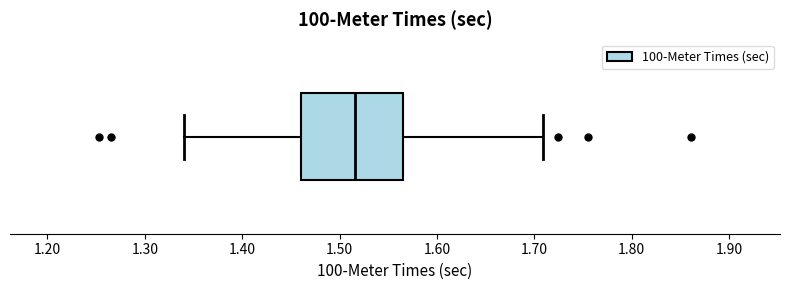

Read this box plot against the x-axis: the position of the median line, the range covered by the box, and the ends of both whiskers. The values are not printed on the chart, so give them approximately, as read against the axis.

median 1.52, box 1.46 to 1.57, whiskers 1.34 to 1.71